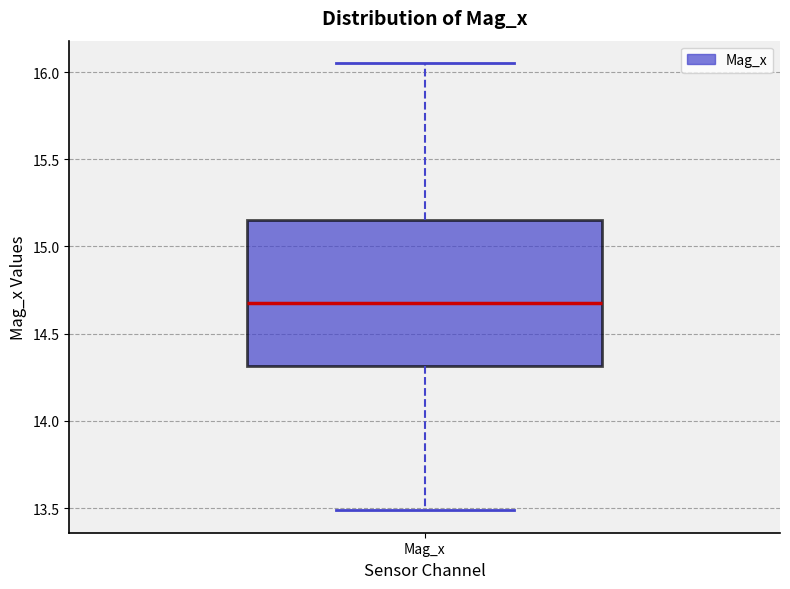

Where does the upper whisker of the box for Mag_x end on the y-axis? The values are not printed on the chart, so give them approximately, as read against the axis.

16.05